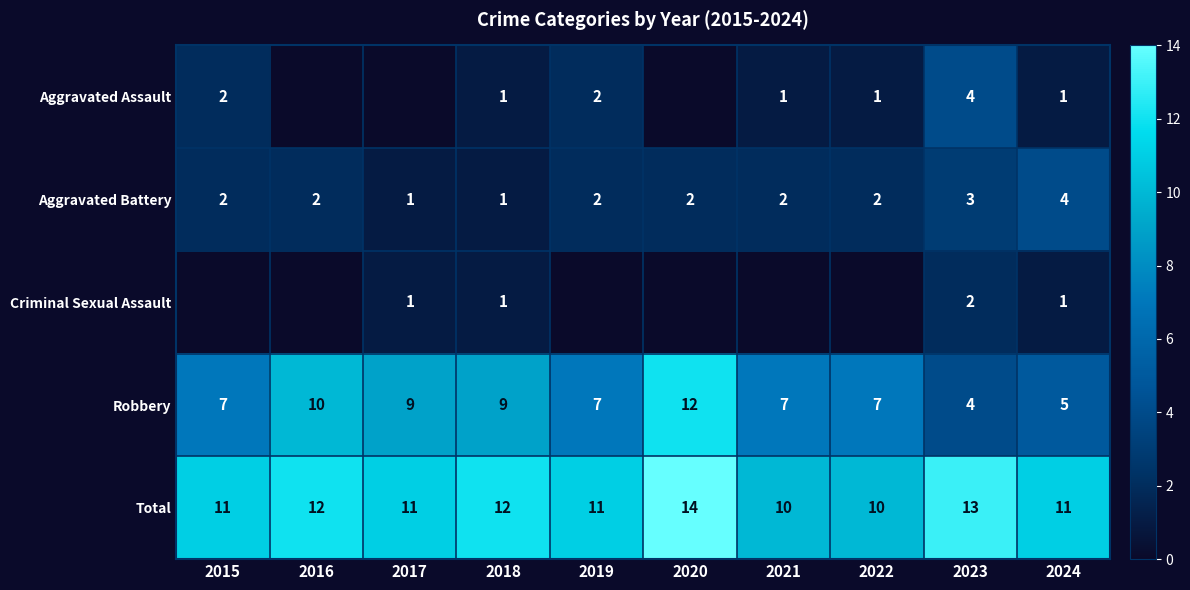

Count the Total values in the range 11 to 12.

6